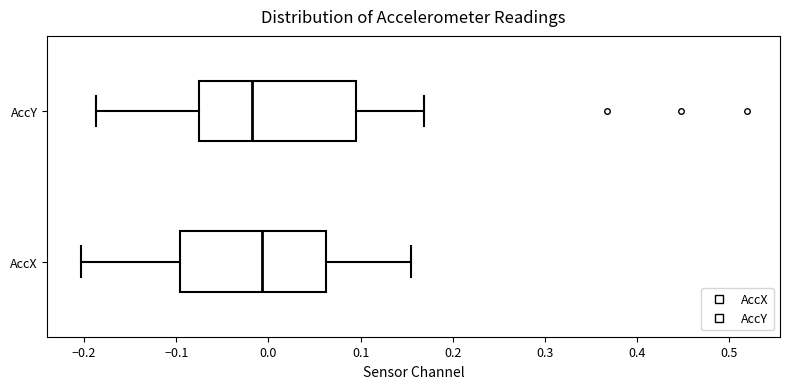

Which box's median line is the furthest to the right?

AccX